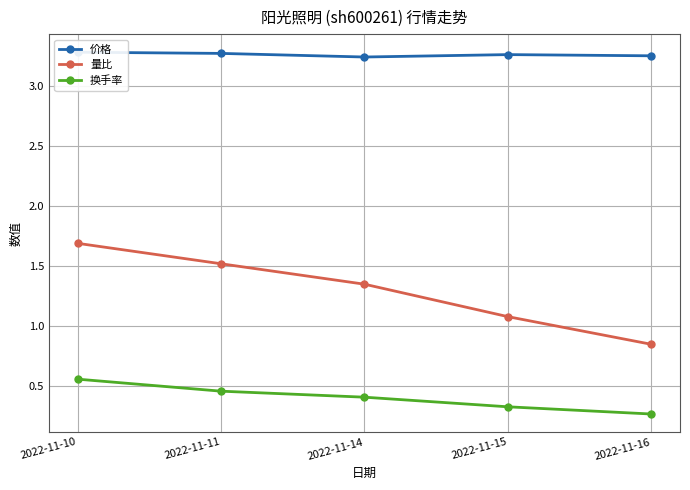

What is the difference between the 量比 values at 2022-11-11 and 2022-11-14?

0.2